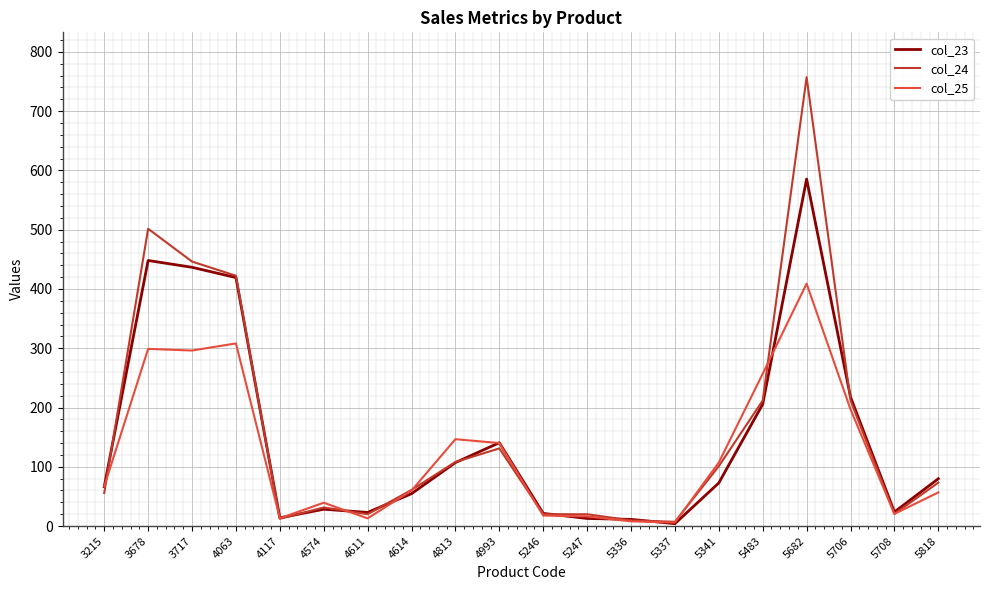

What is the maximum value shown in the chart?

757.2